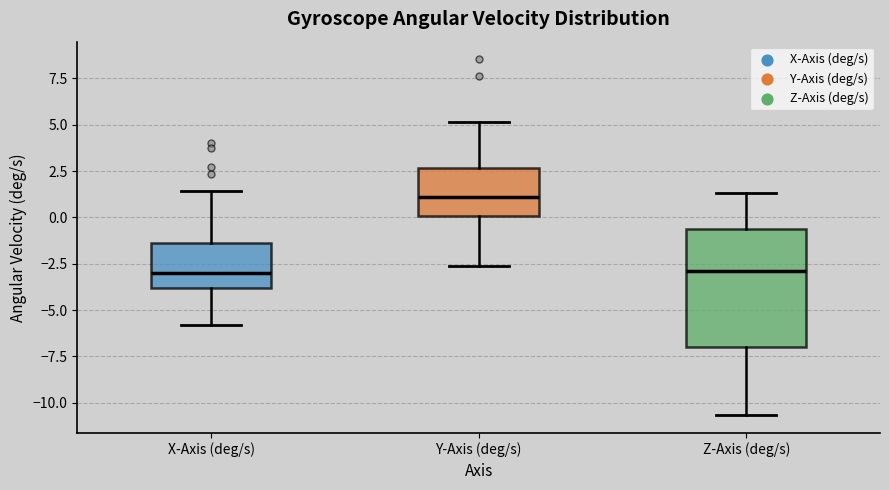

Reading left to right, read every box against the y-axis: the position of its median line, the range the box covers, and the ends of its whiskers. The values are not printed on the chart, so give them approximately, as read against the axis.

X-Axis (deg/s): median -3.0, box -4.0 to -1.5, whiskers -6.0 to 1.5
Y-Axis (deg/s): median 1.0, box 0.0 to 2.5, whiskers -2.5 to 5.0
Z-Axis (deg/s): median -3.0, box -7.0 to -0.5, whiskers -10.5 to 1.5